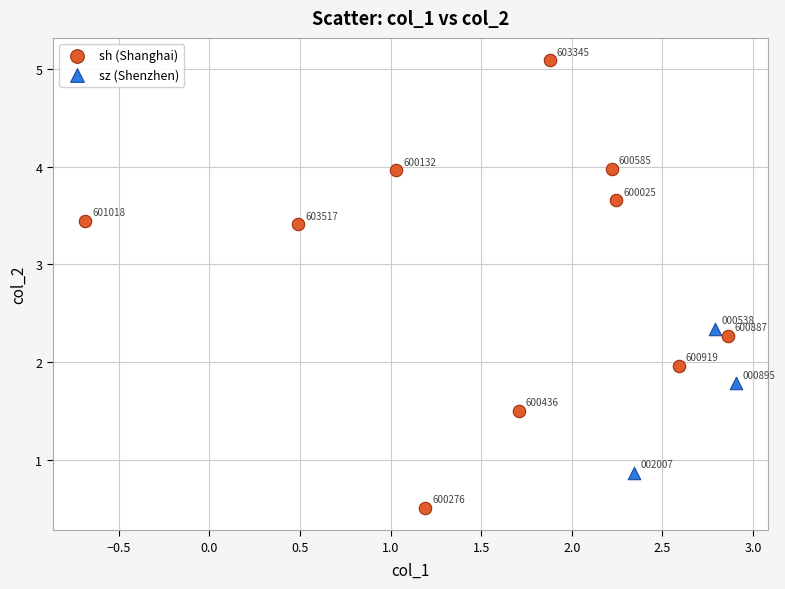

Which series reaches the maximum Y coordinate?

sh (Shanghai)